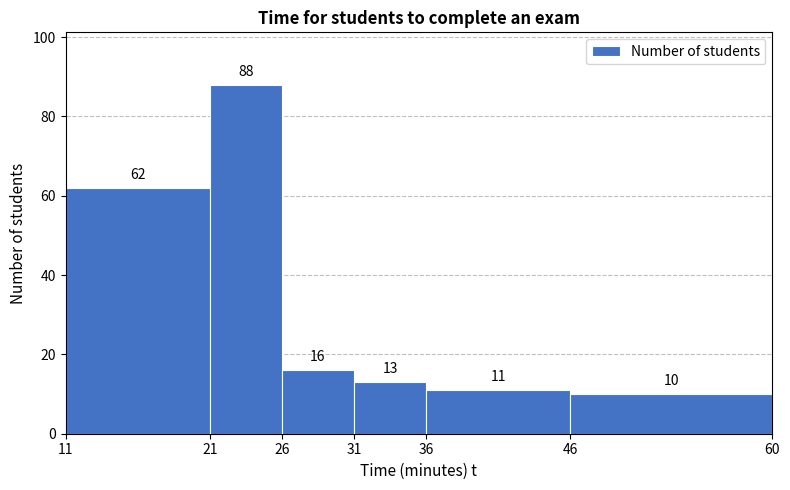

Reading left to right, list every bar in this chart as the range it spans on the x-axis followed by its height.

11 to 21: 62
21 to 26: 88
26 to 31: 16
31 to 36: 13
36 to 46: 11
46 to 60: 10